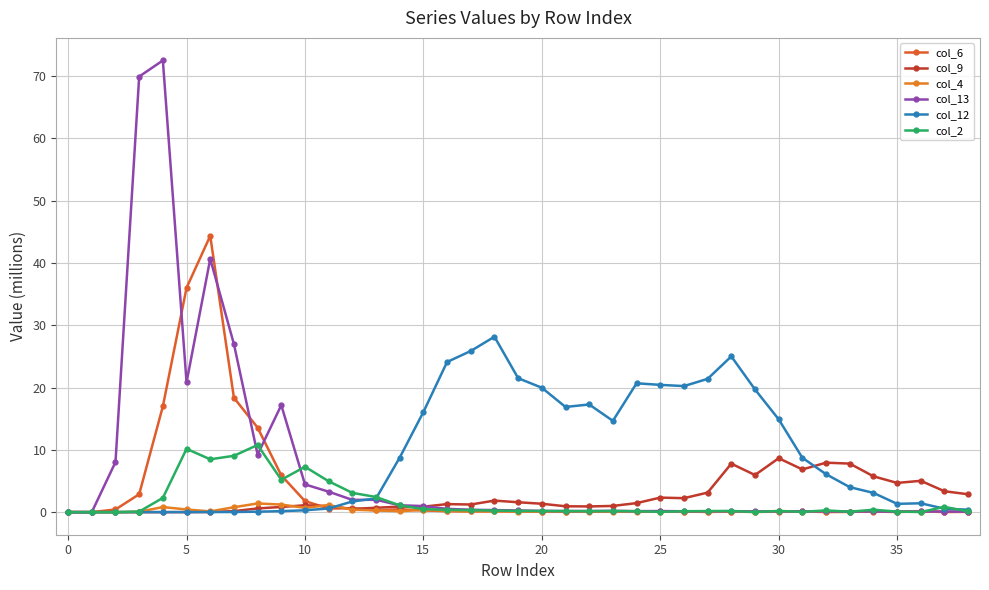

True or false: col_9 and col_6 intersect in this chart.

True